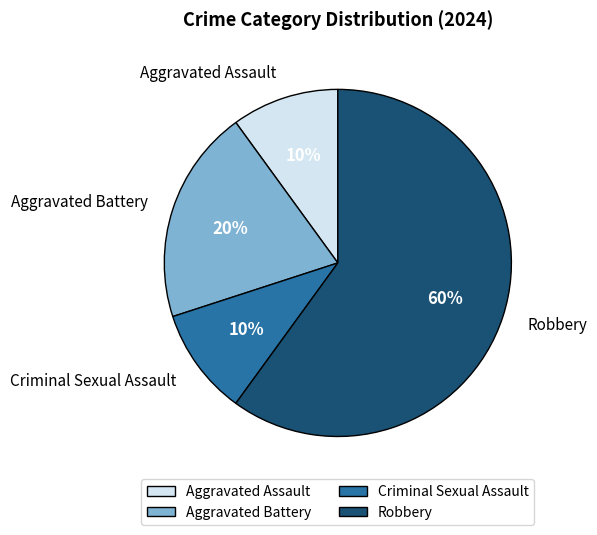

Which category has the biggest portion of the pie?

Robbery